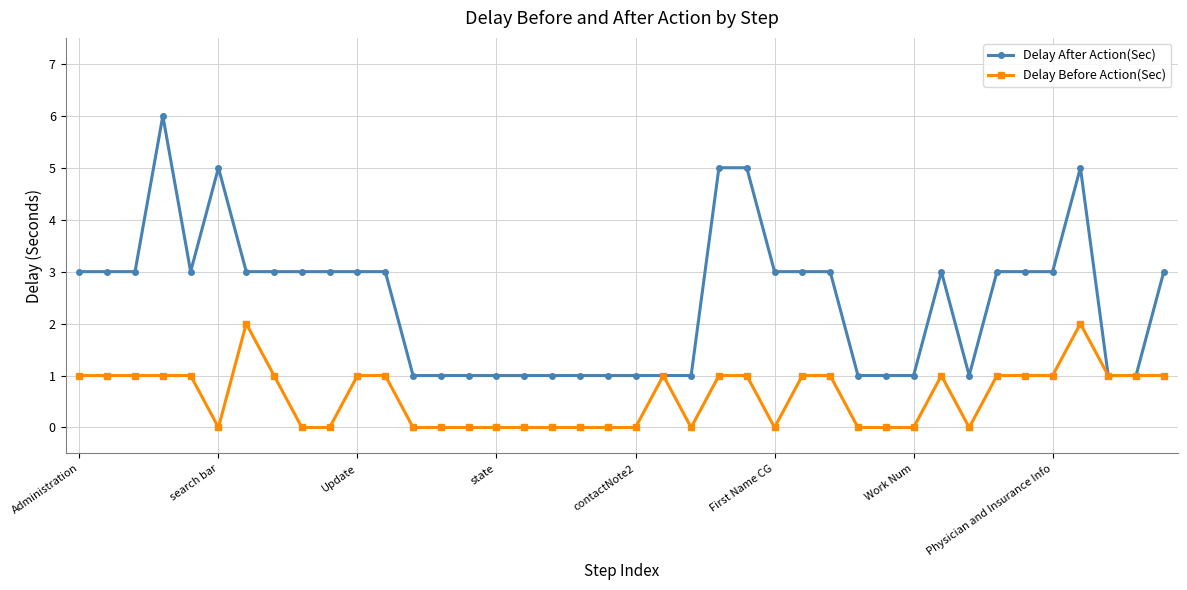

How many data points does each series have?

40